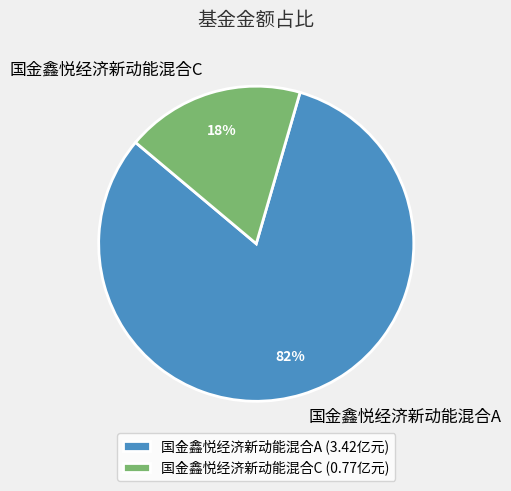

Between 国金鑫悦经济新动能混合C and 国金鑫悦经济新动能混合A, which is larger?

国金鑫悦经济新动能混合A